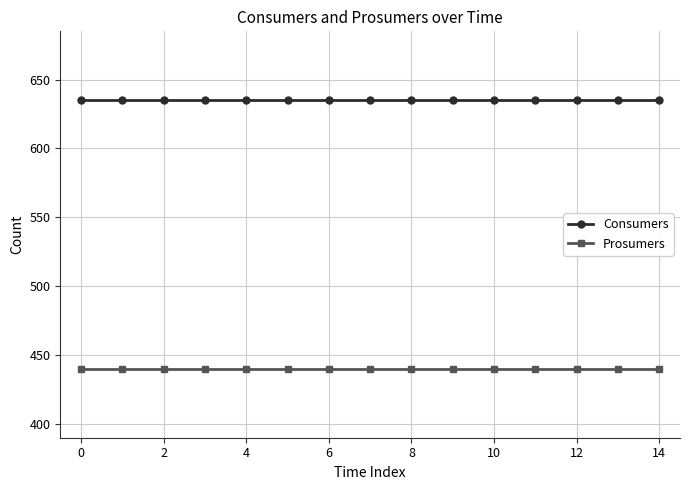

At how many categories does at least one series exceed 528?

15